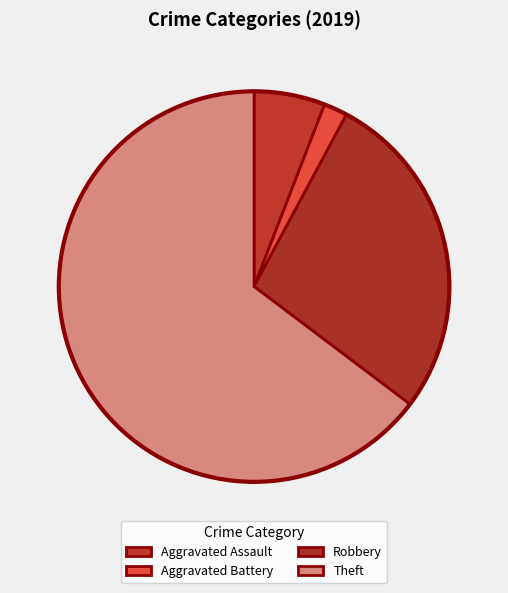

To the nearest percent, what portion does Theft represent?

65%